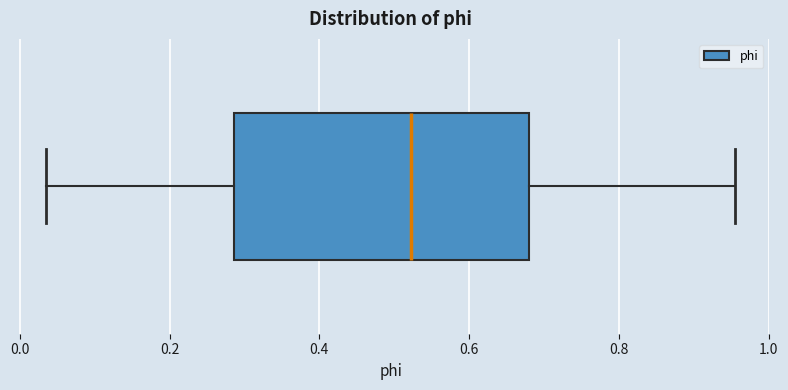

Read this box plot against the x-axis: the position of the median line, the range covered by the box, and the ends of both whiskers. The values are not printed on the chart, so give them approximately, as read against the axis.

median 0.52, box 0.28 to 0.68, whiskers 0.04 to 0.96